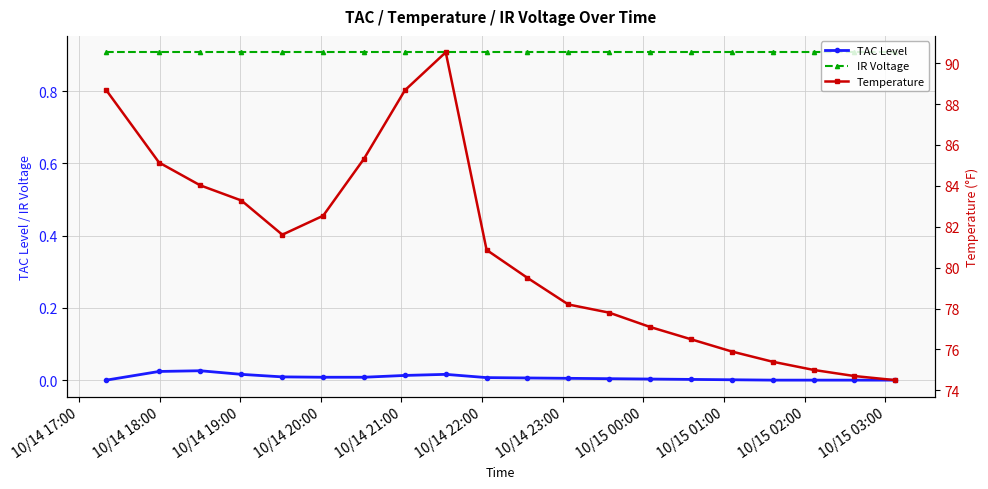

What is the lowest value of the IR Voltage series?

0.9